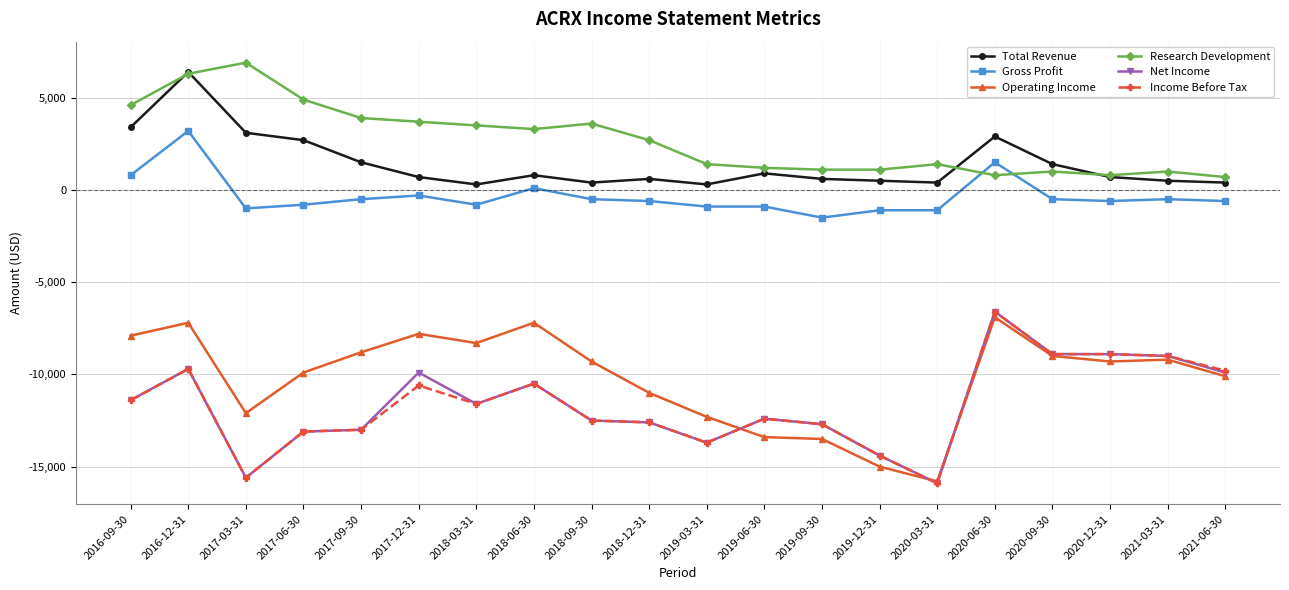

Where does the Operating Income series first go above -9300?

2016-09-30